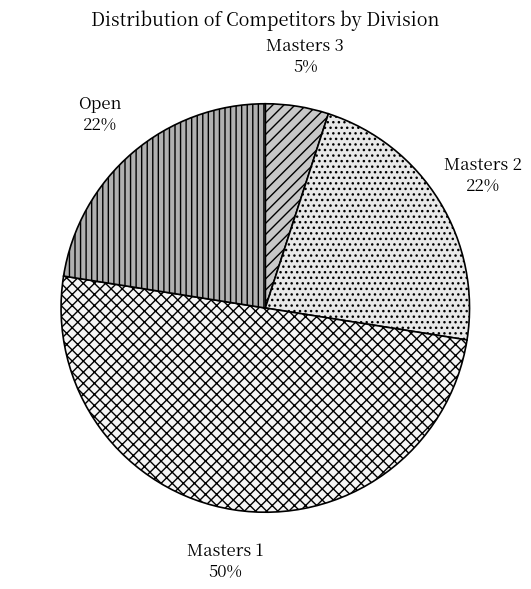

To the nearest percent, what is the average slice percentage?

25%